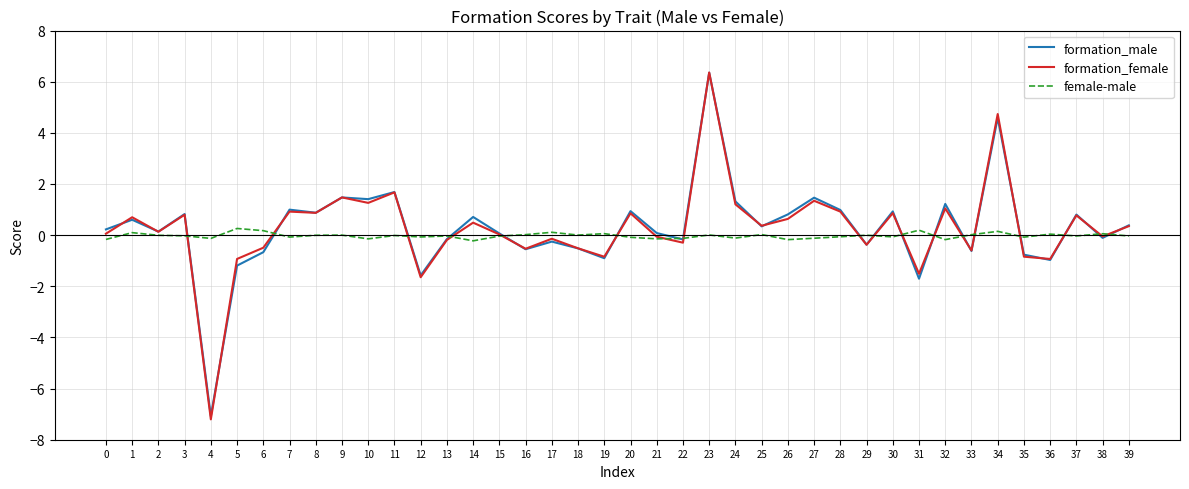

What is the total value across all series at 2?

0.3